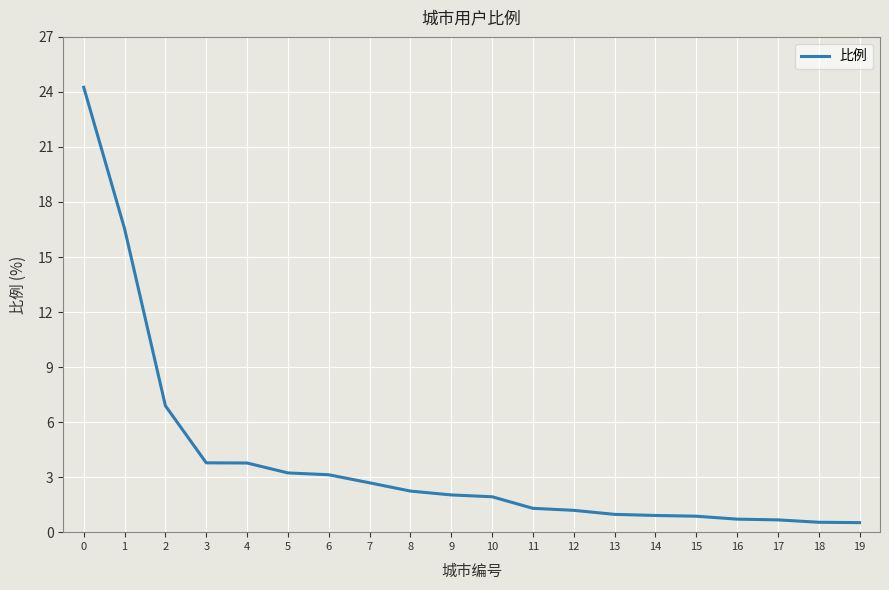

What is the difference between the values at 9 and 1?

14.5